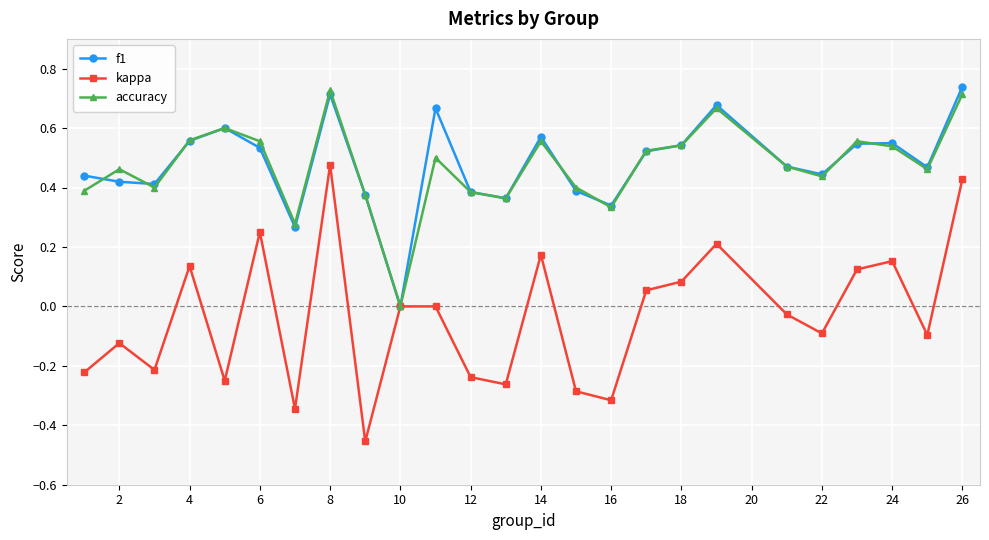

Which series has the widest spread of values?

kappa